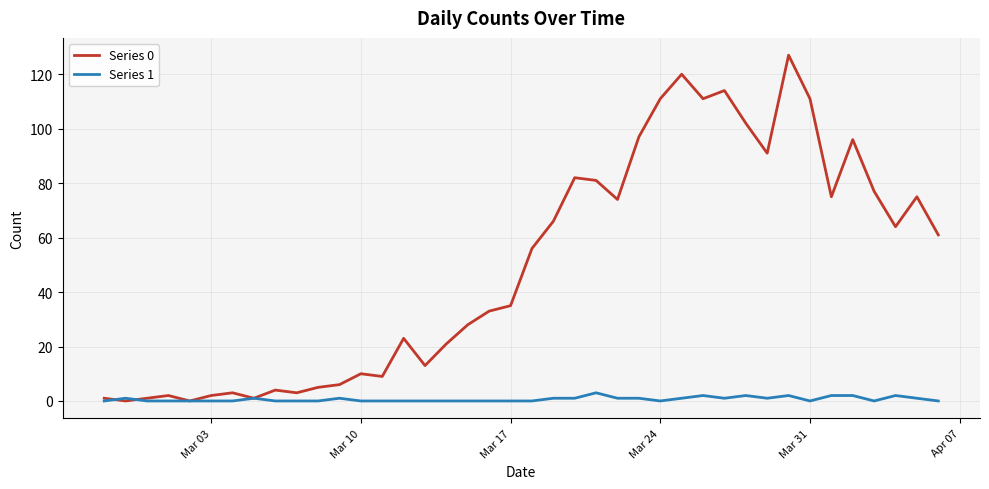

List the series in order of their peak value, highest first.

Series 0, Series 1